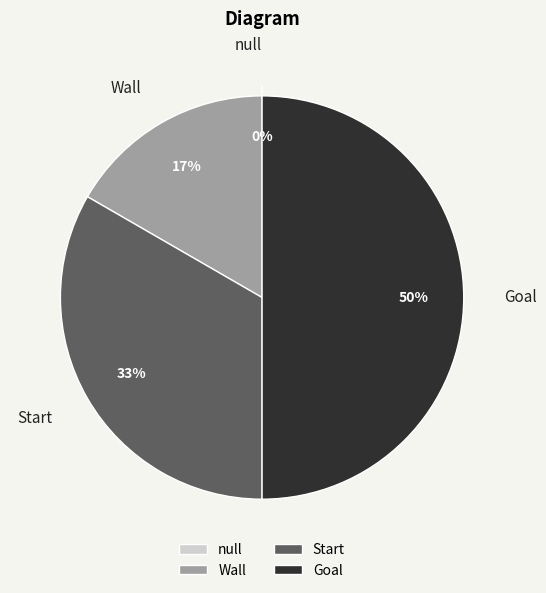

What is the change in value from null to Goal?

+3